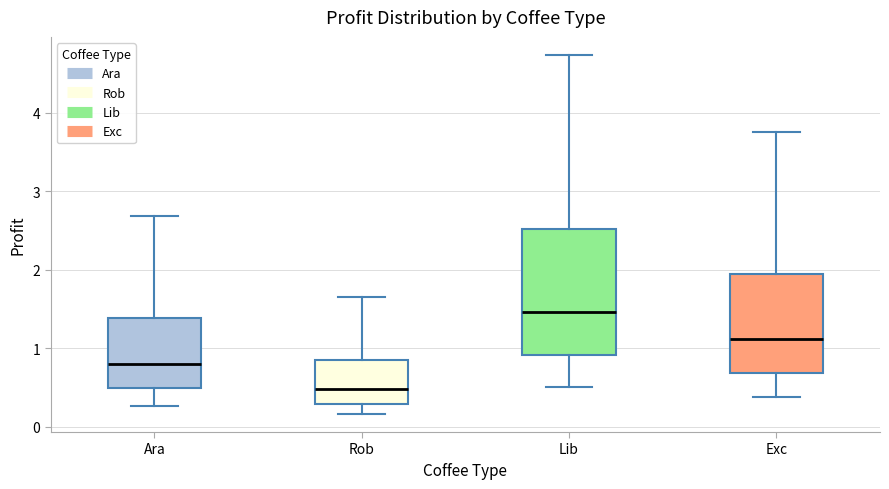

Where does the upper whisker of the box for Rob end on the y-axis? The values are not printed on the chart, so give them approximately, as read against the axis.

1.6